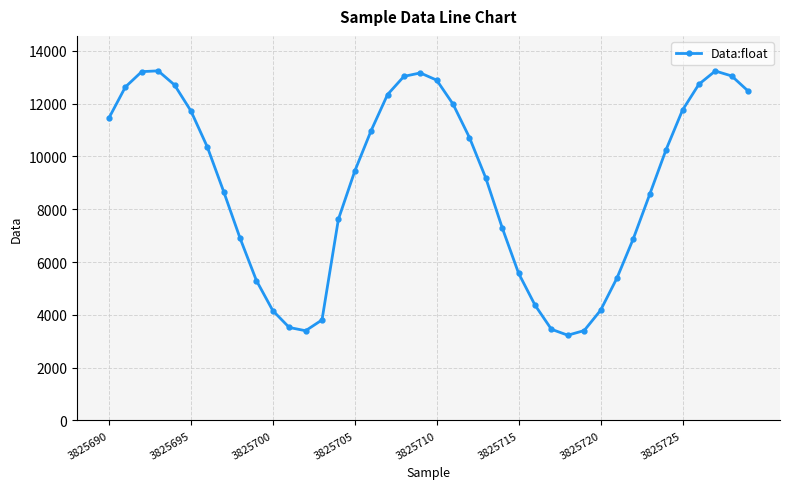

True or false: there are more than 2 points higher than both neighbors.

True